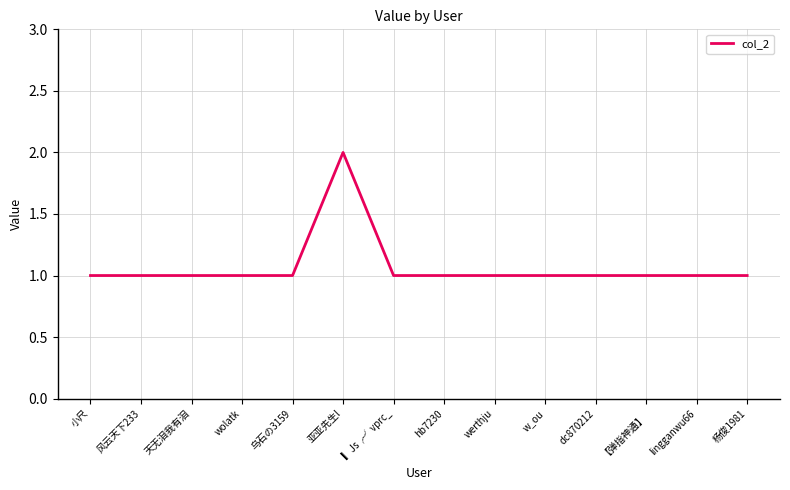

The chart shows a value of 1 at 杨俊1981. True or false?

True